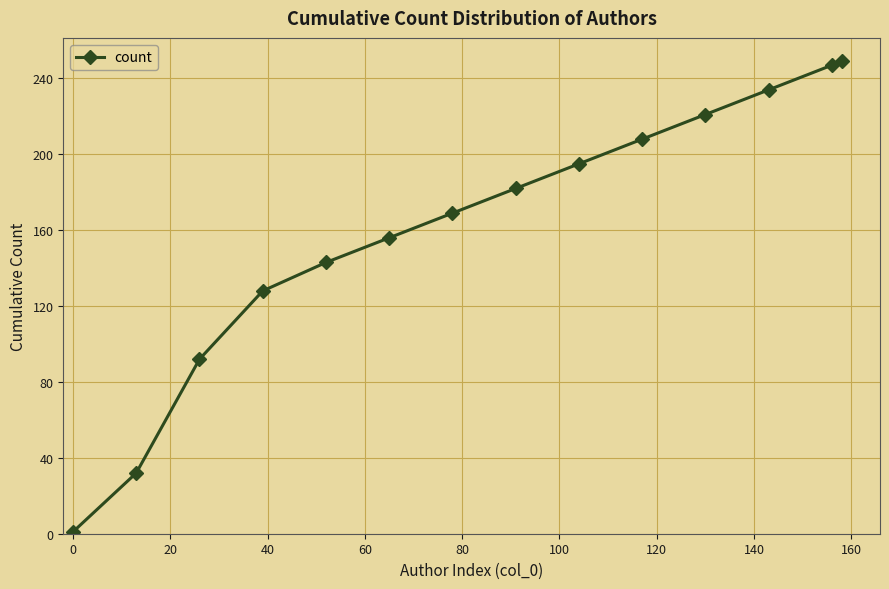

What is the maximum value shown in the chart?

249